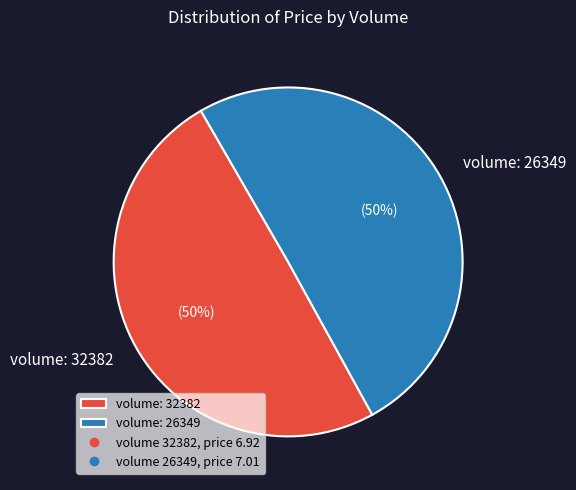

Is the sum of volume: 26349 and volume: 32382 greater than half?

Yes